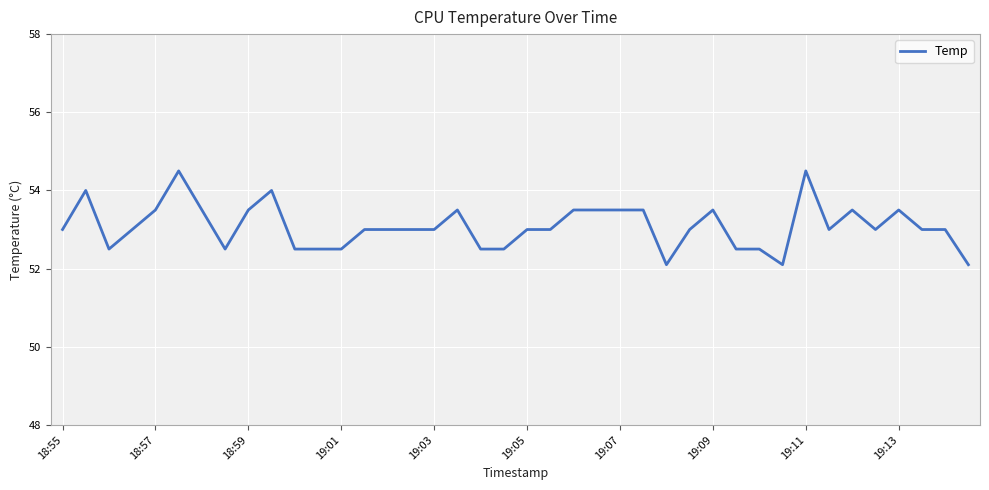

What is the difference between the maximum and minimum values?

2.4